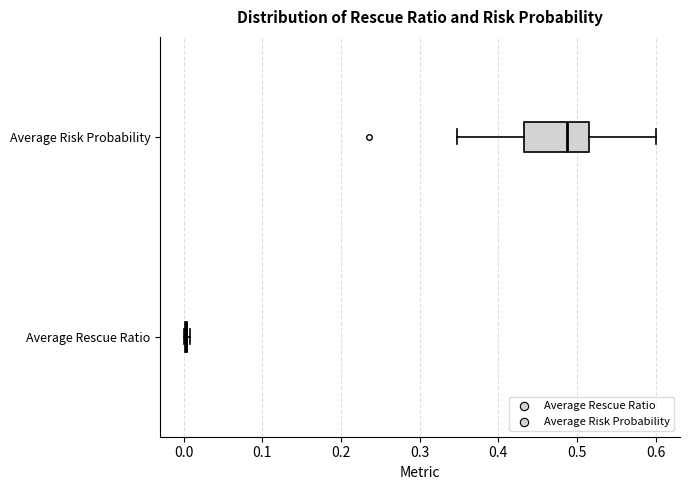

Comparing the boxes themselves (not the whiskers), which one is the widest?

Average Risk Probability